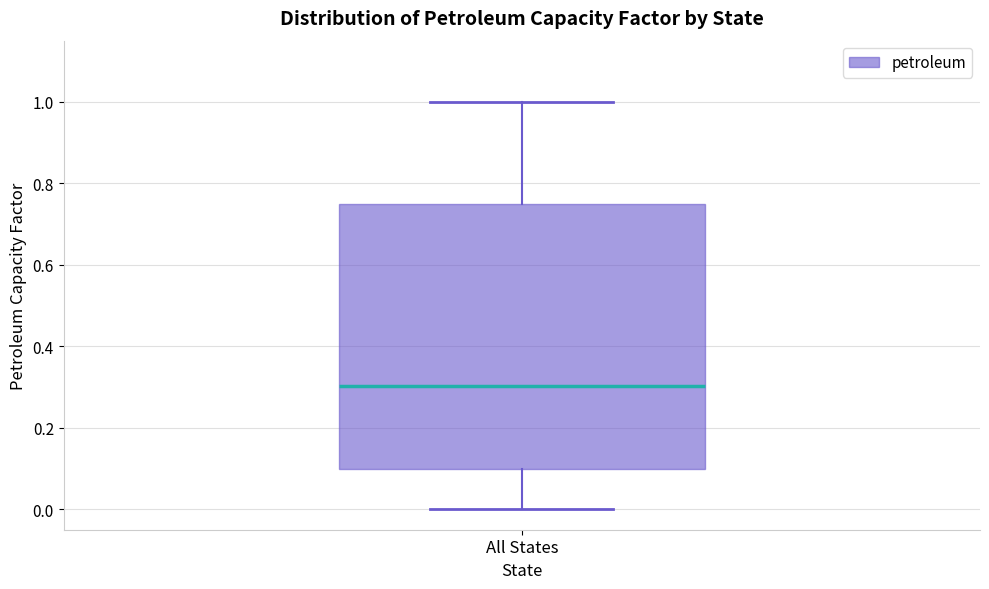

Transcribe this box plot: give where the median line is, the range the box spans, and where the two whiskers end, as read against the y-axis. The values are not printed on the chart, so give them approximately, as read against the axis.

median 0.30, box 0.10 to 0.74, whiskers 0.00 to 1.00